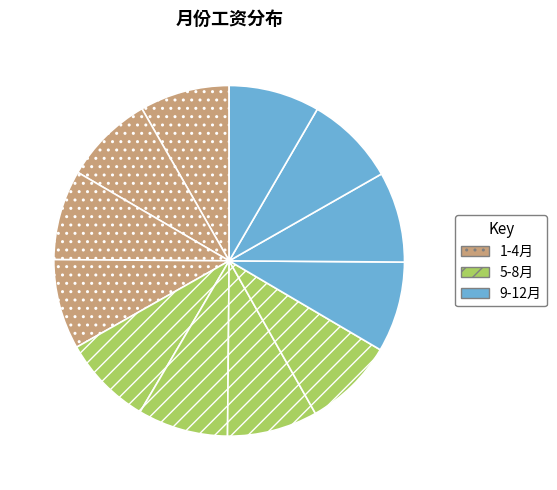

Count the number of slices in the pie.

12